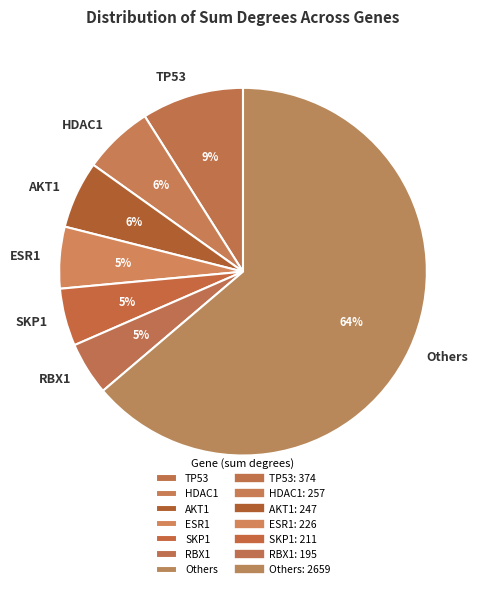

How many segments does this pie chart have?

7